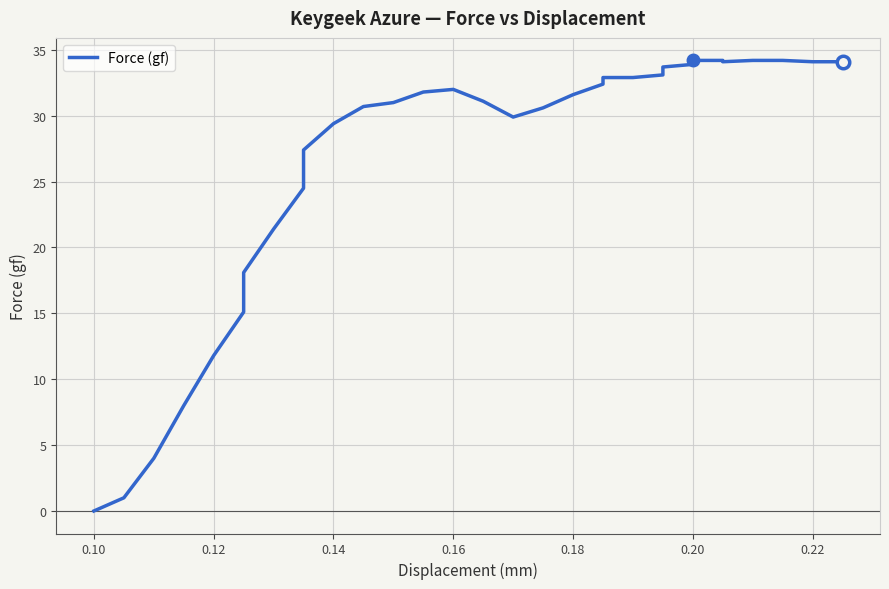

Is this an area chart (filled region under the line)?

No